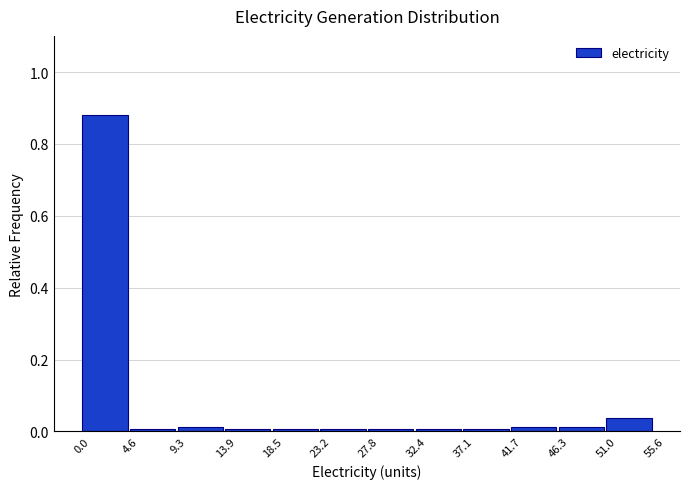

How tall is the bar that spans 51.0 to 55.6 on the x-axis? The values are not printed on the chart, so give them approximately, as read against the axis.

0.04